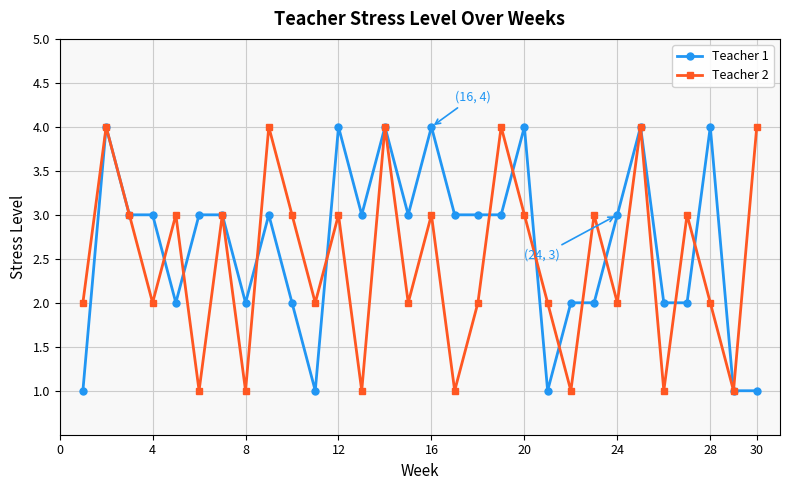

Which series has the largest total across all categories?

Teacher 1